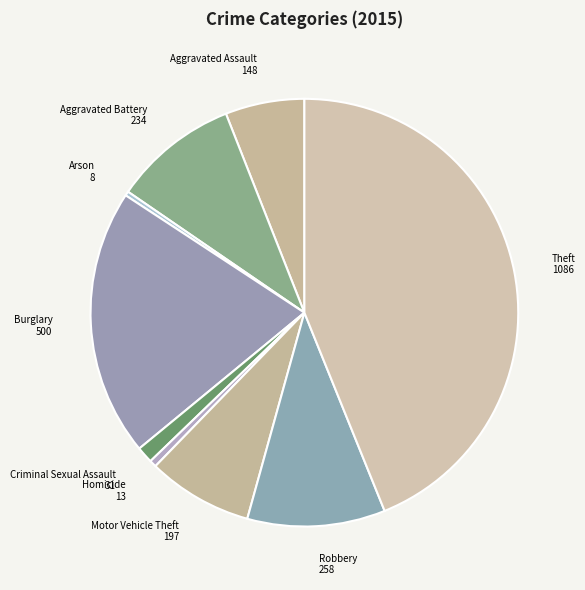

Count the number of slices in the pie.

9